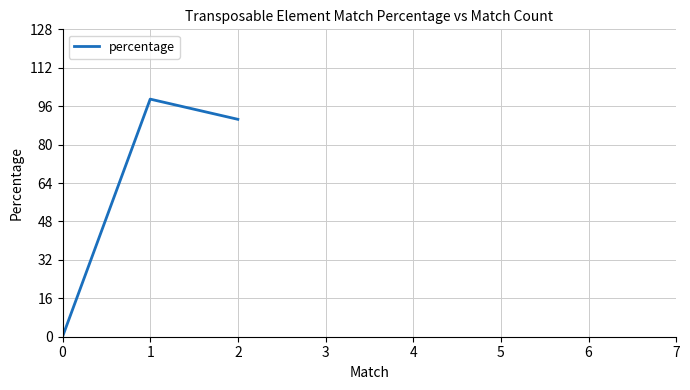

Reading left to right, what are all the values shown in this chart?

0=0.0	1=98.9	2=90.5